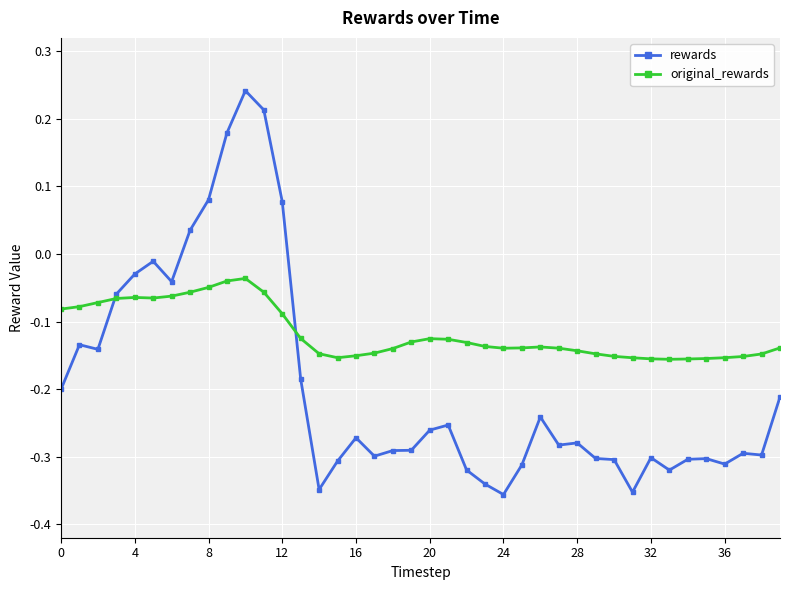

List the series in order of their peak value, highest first.

rewards, original_rewards